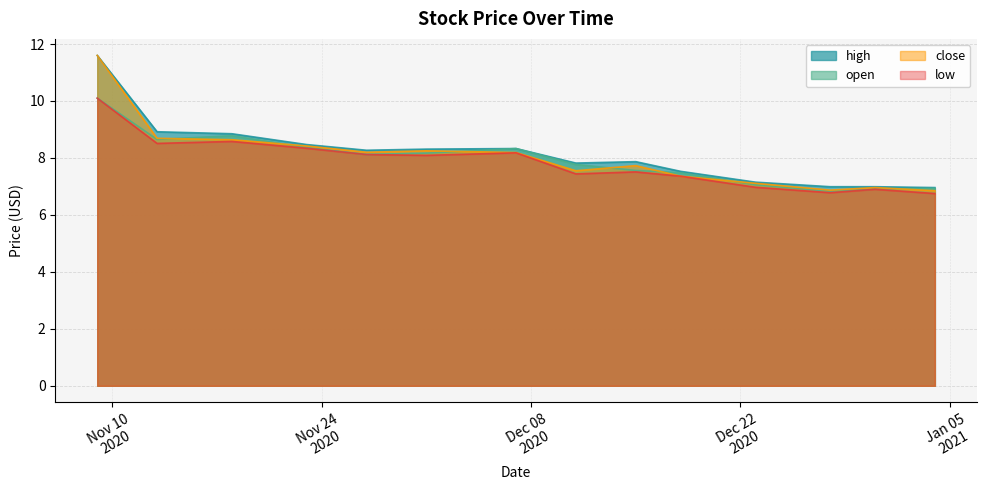

Rank the series at 2020-12-07 from highest to lowest value.

high, open, close, low